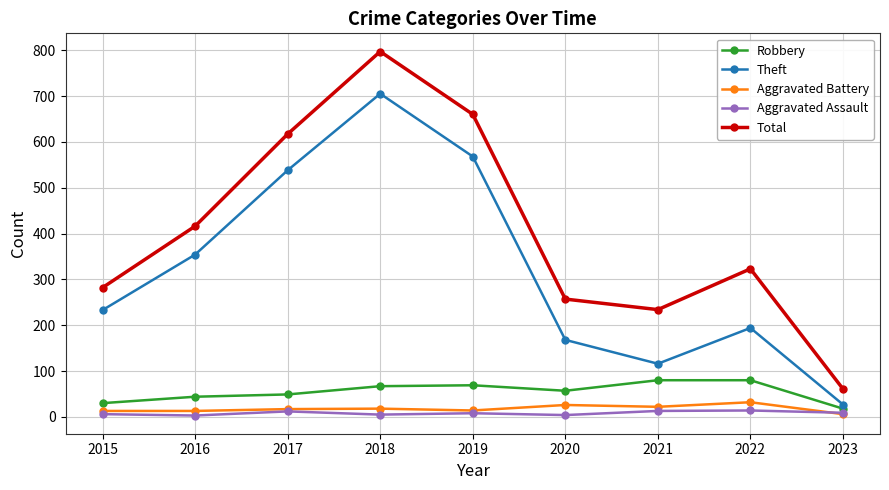

What are all the series names shown in the legend?

Robbery, Theft, Aggravated Battery, Aggravated Assault, Total